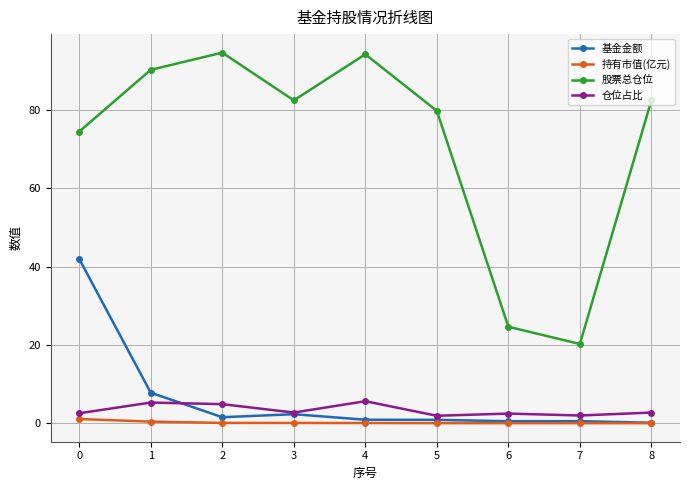

Which series has the widest spread of values?

股票总仓位